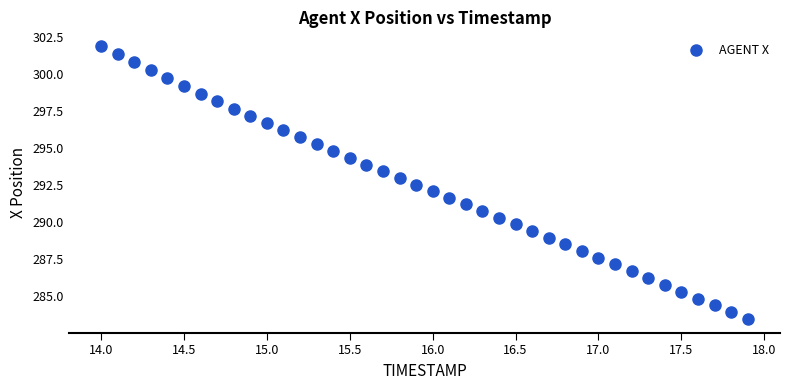

What is the range of X values (max minus min)?

3.9